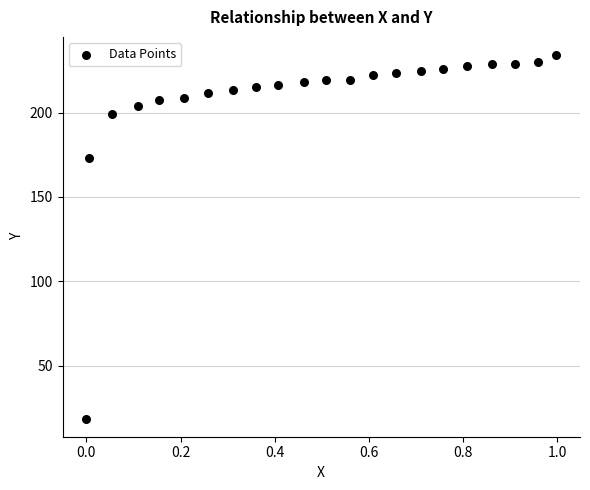

What Y value in the scatter plot is closest to 126?

173.4